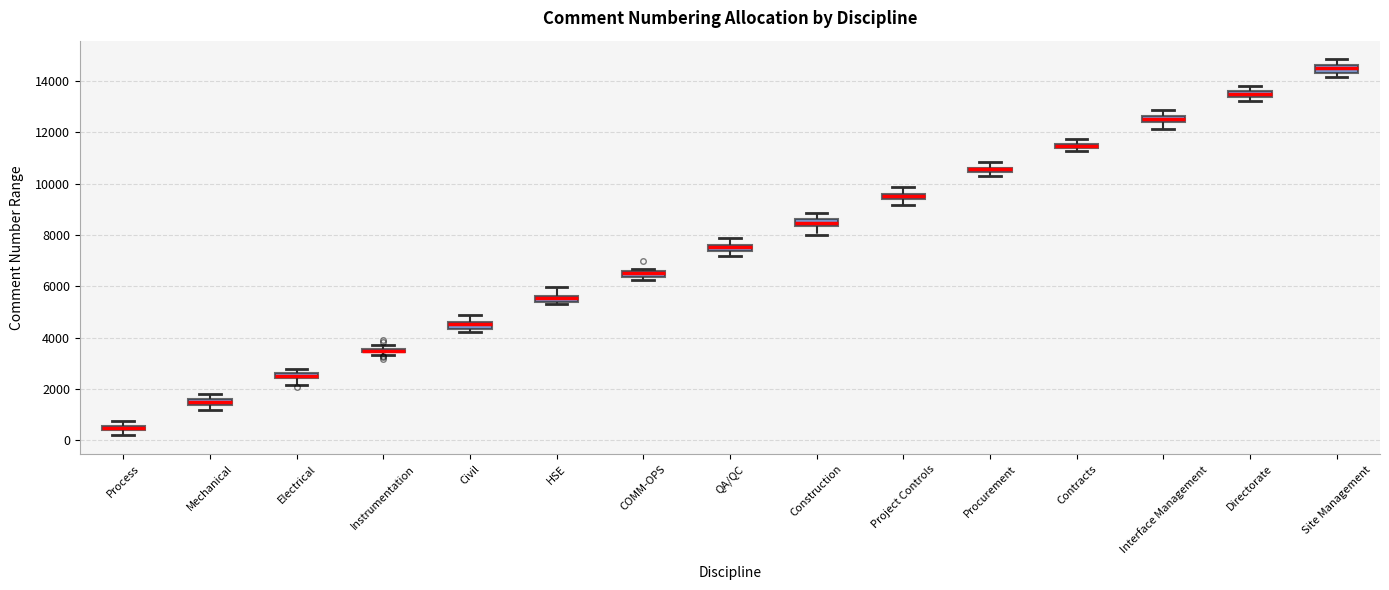

Where is the lower edge of the box for Instrumentation on the y-axis? The values are not printed on the chart, so give them approximately, as read against the axis.

3400